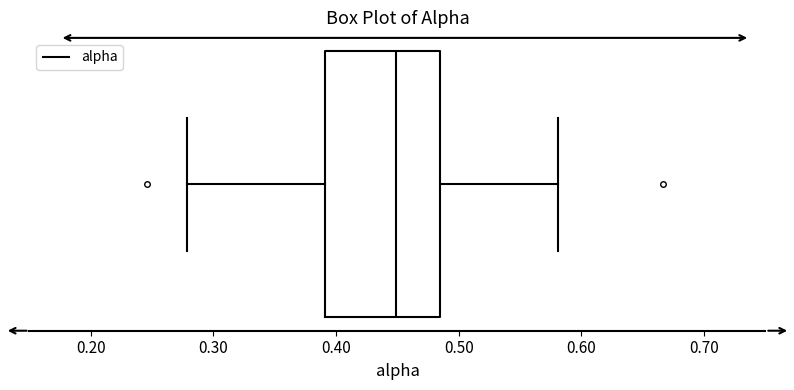

Where is the left edge of the box on the x-axis? The values are not printed on the chart, so give them approximately, as read against the axis.

0.39